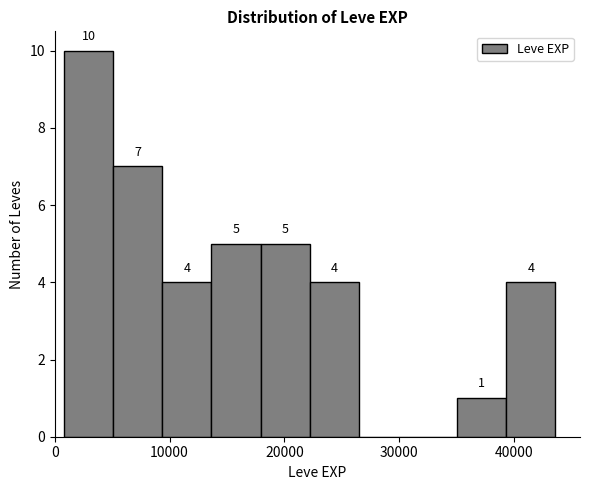

Over which range of the x-axis is the bar tallest?

1000 to 5000